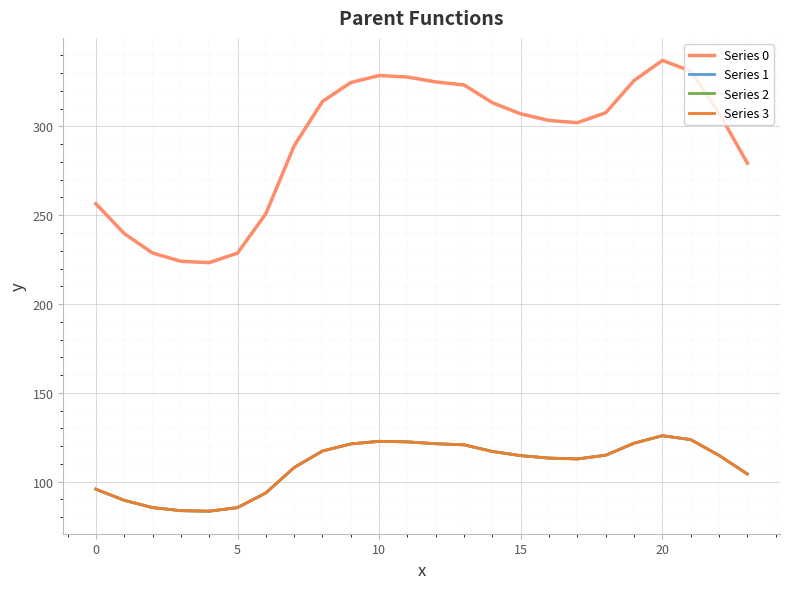

Which category has the highest value across all series?

20